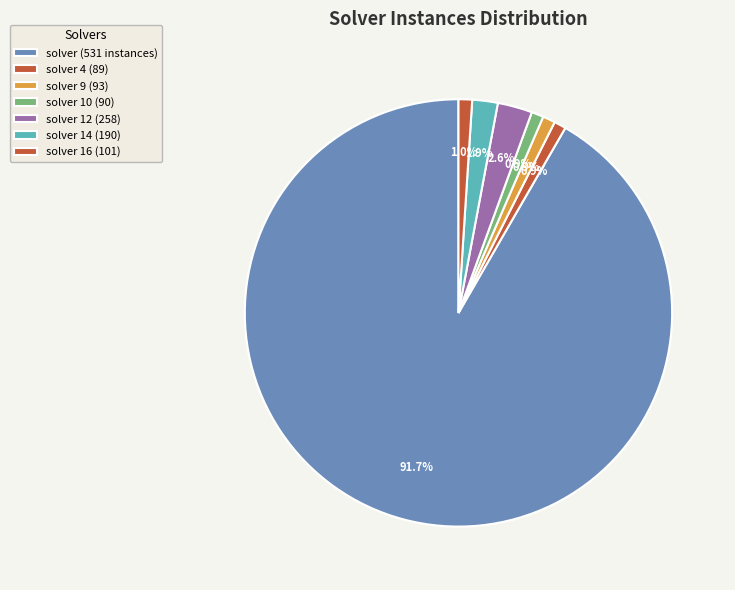

How many slices are in this pie chart?

7